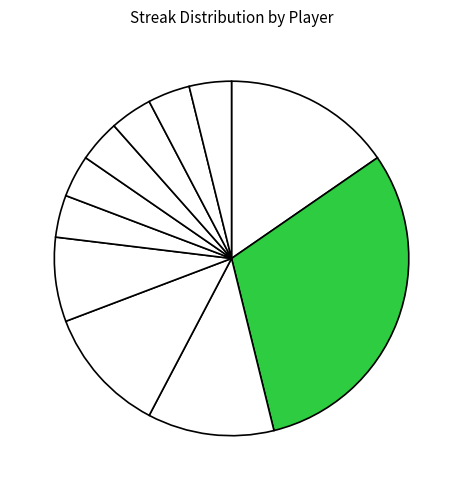

Count the number of slices in the pie.

11